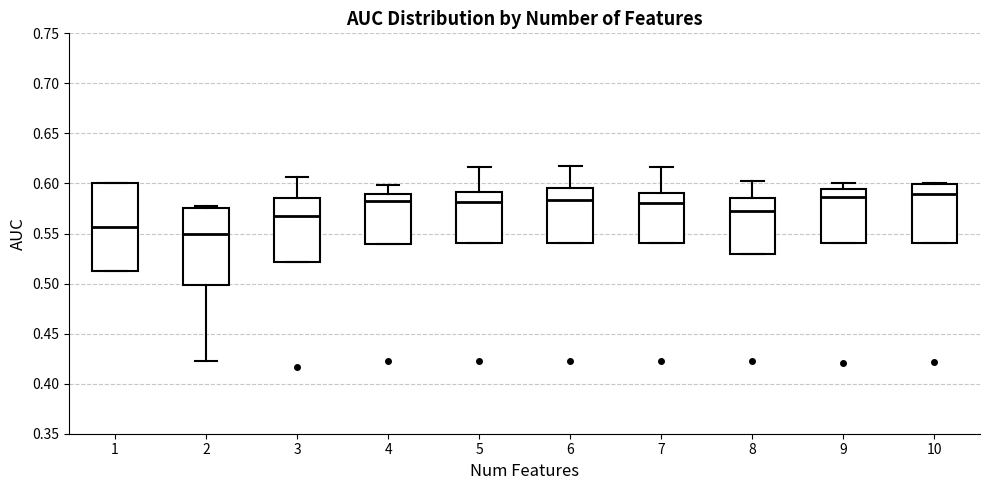

Reading left to right, transcribe this box plot: for each box, give where its median line is, the range the box spans, and where its two whiskers end, as read against the y-axis. The values are not printed on the chart, so give them approximately, as read against the axis.

1: median 0.555, box 0.515 to 0.600, whiskers 0.510 to 0.600
2: median 0.550, box 0.500 to 0.575, whiskers 0.425 to 0.580
3: median 0.570, box 0.520 to 0.585, whiskers 0.520 to 0.605
4: median 0.580, box 0.540 to 0.590, whiskers 0.540 to 0.600
5: median 0.580, box 0.540 to 0.590, whiskers 0.540 to 0.615
6: median 0.585, box 0.540 to 0.595, whiskers 0.540 to 0.620
7: median 0.580, box 0.540 to 0.590, whiskers 0.540 to 0.615
8: median 0.570, box 0.530 to 0.585, whiskers 0.530 to 0.600
9: median 0.585, box 0.540 to 0.595, whiskers 0.540 to 0.600
10: median 0.590, box 0.540 to 0.600, whiskers 0.540 to 0.600